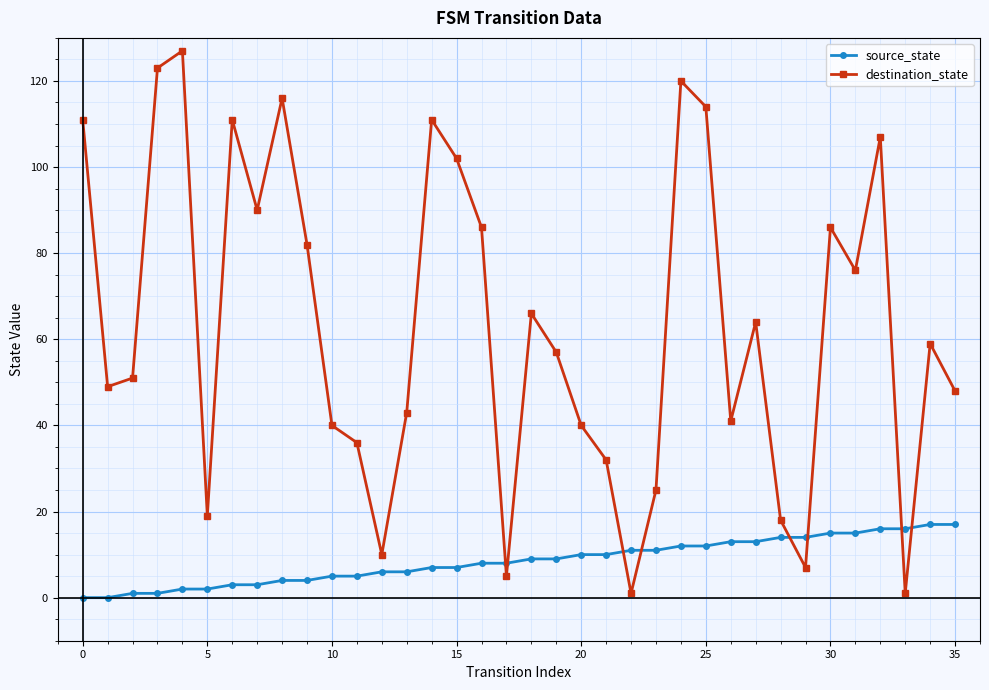

List the series in order of their peak value, lowest first.

source_state, destination_state